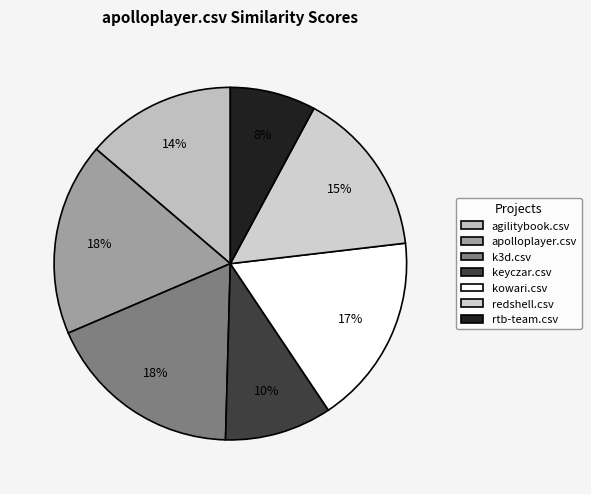

To the nearest percent, what is the combined percentage of agilitybook.csv and kowari.csv?

31%